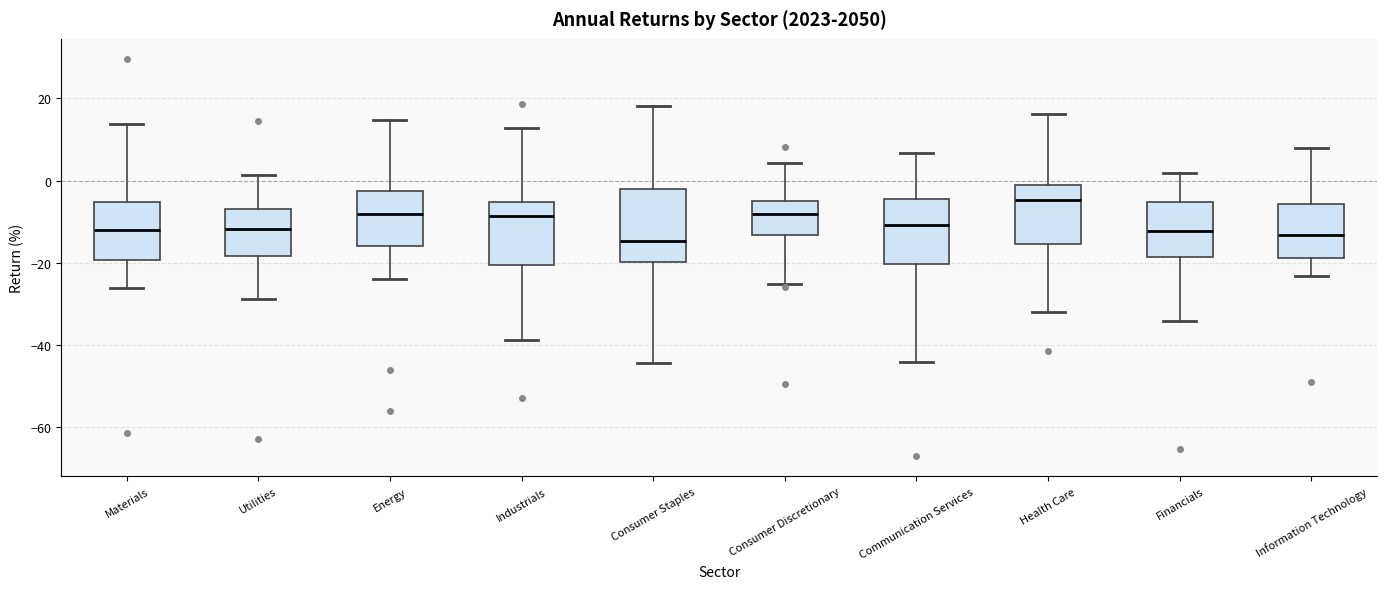

Reading left to right, transcribe this box plot: for each box, give where its median line is, the range the box spans, and where its two whiskers end, as read against the y-axis. The values are not printed on the chart, so give them approximately, as read against the axis.

Materials: median -12, box -20 to -6, whiskers -26 to 14
Utilities: median -12, box -18 to -6, whiskers -28 to 2
Energy: median -8, box -16 to -2, whiskers -24 to 14
Industrials: median -8, box -20 to -6, whiskers -38 to 12
Consumer Staples: median -14, box -20 to -2, whiskers -44 to 18
Consumer Discretionary: median -8, box -14 to -4, whiskers -26 to 4
Communication Services: median -10, box -20 to -4, whiskers -44 to 6
Health Care: median -4, box -16 to -2, whiskers -32 to 16
Financials: median -12, box -18 to -6, whiskers -34 to 2
Information Technology: median -14, box -18 to -6, whiskers -24 to 8